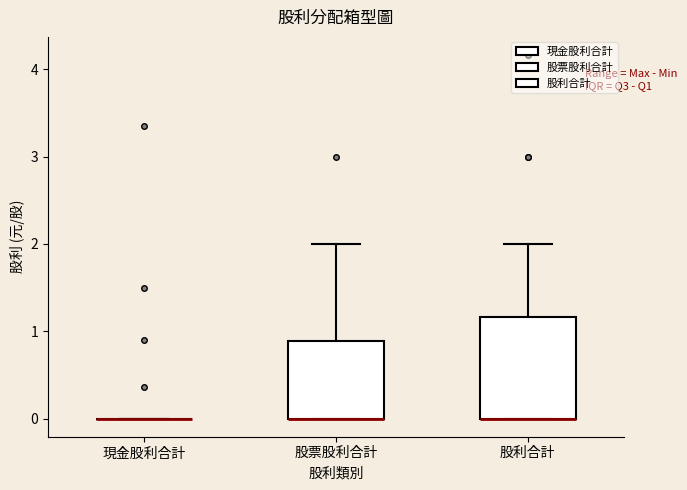

Reading left to right, transcribe this box plot: for each box, give where its median line is, the range the box spans, and where its two whiskers end, as read against the y-axis. The values are not printed on the chart, so give them approximately, as read against the axis.

現金股利合計: box collapsed to a line at 0.0, whiskers 0.0 to 0.0
股票股利合計: median 0.0 (drawn on the box's lower edge), box 0.0 to 0.9, whiskers 0.0 to 2.0
股利合計: median 0.0 (drawn on the box's lower edge), box 0.0 to 1.2, whiskers 0.0 to 2.0